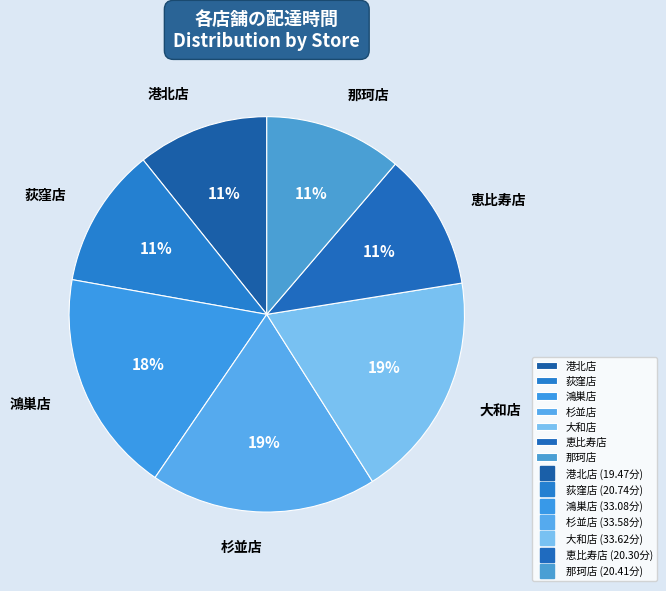

To the nearest percent, what portion does 荻窪店 represent?

11%